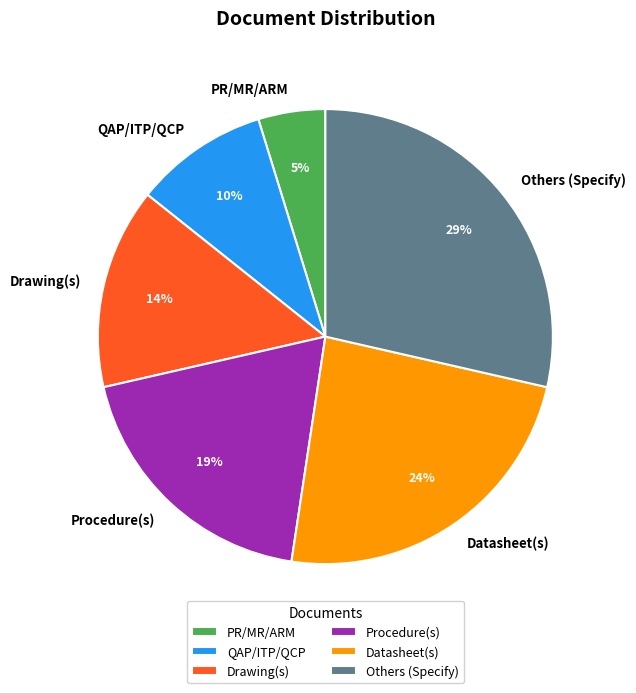

How many segments does this pie chart have?

6